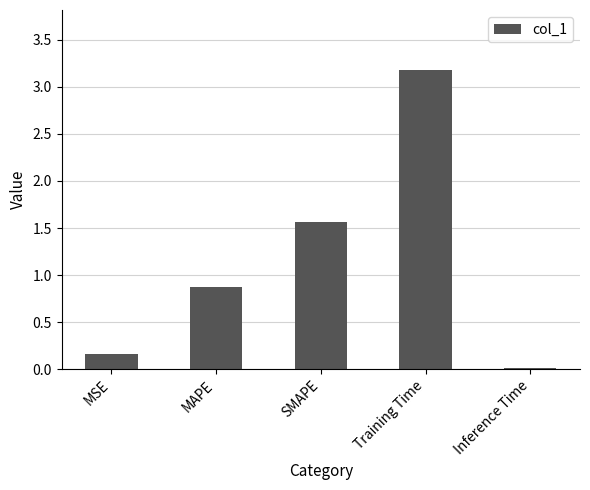

Count the number of categories in the chart.

5